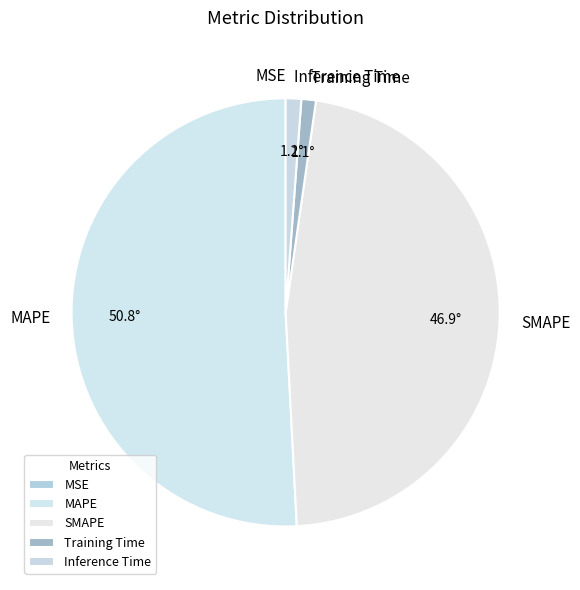

True or false: Inference Time accounts for 1% of the total.

True